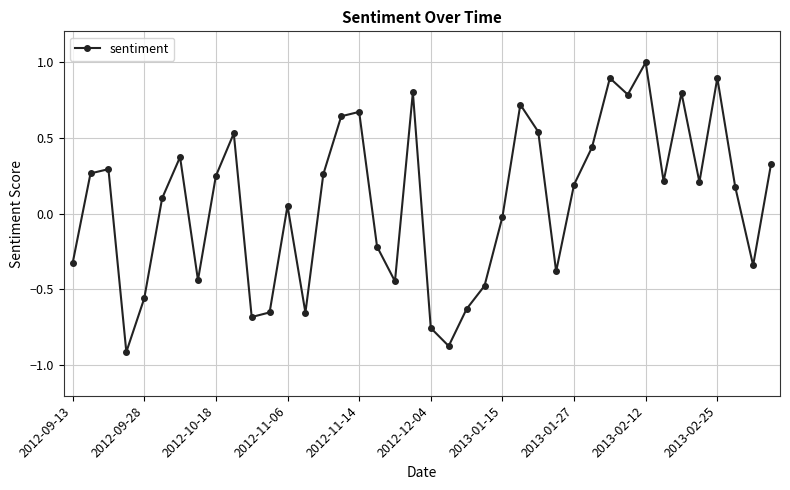

What is the difference between the maximum and minimum values?

1.9